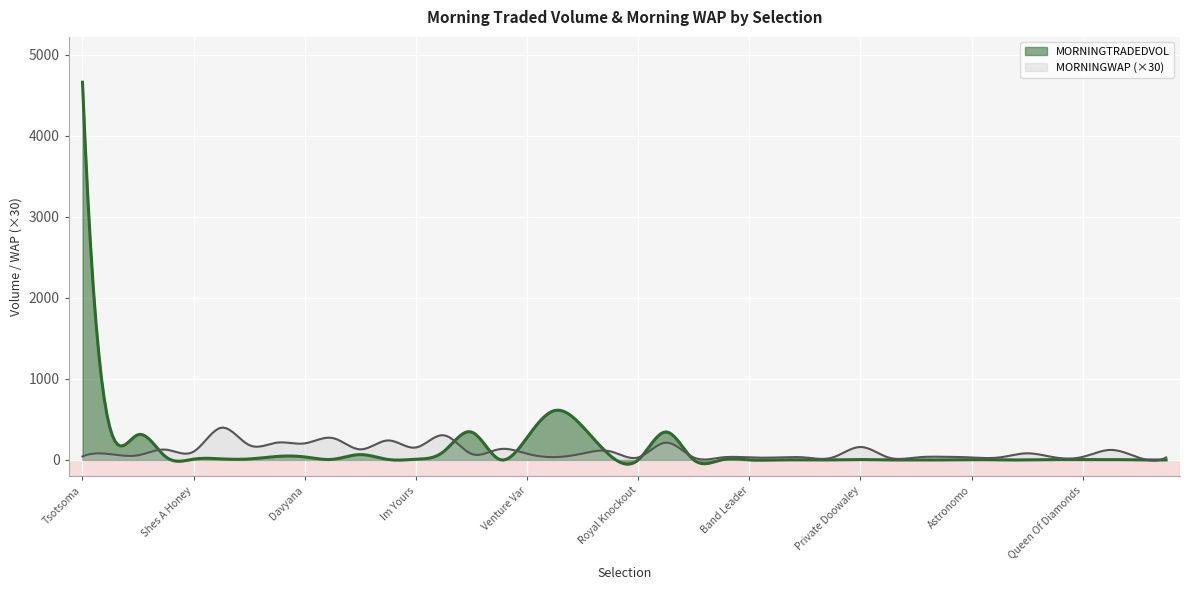

Reading left to right, list all the values displayed in this chart.

MORNINGTRADEDVOL: 4660.6	381.5	311.2	36.9	9.3	12.2	11.2	42.3	36.3	6.9	65.1	5.1	8.1	102.6	344.0	6.9	274.8	609.6	411.0	50.8	0.0	344.9	0.0	0.0	0.0	0.0	0.0	0.0	4.0	0.0	0.0	0.0	3.4	0.0	0.0	4.0	3.4	4.0	0.0	0.0
MORNINGWAP: 1.4	2.4	1.9	4.2	3.4	13.2	6.1	7.1	6.8	9.0	4.3	8.0	5.1	10.1	2.5	4.4	2.5	1.1	2.6	3.5	1.0	7.1	1.0	1.0	1.0	1.0	1.0	1.0	5.3	1.0	1.0	1.3	1.0	1.0	2.7	1.0	1.2	4.1	1.0	1.0